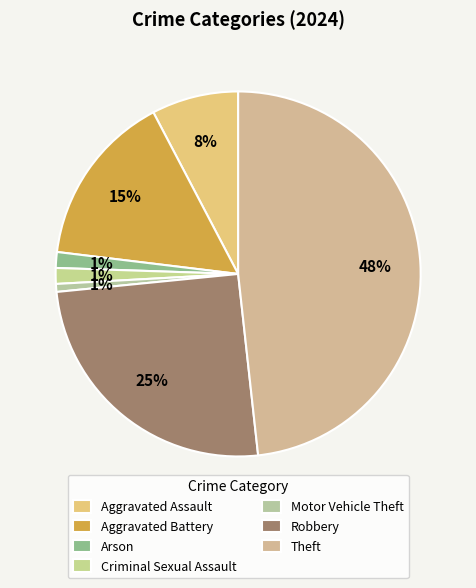

What percentage is the Theft slice, to the nearest percent?

48%